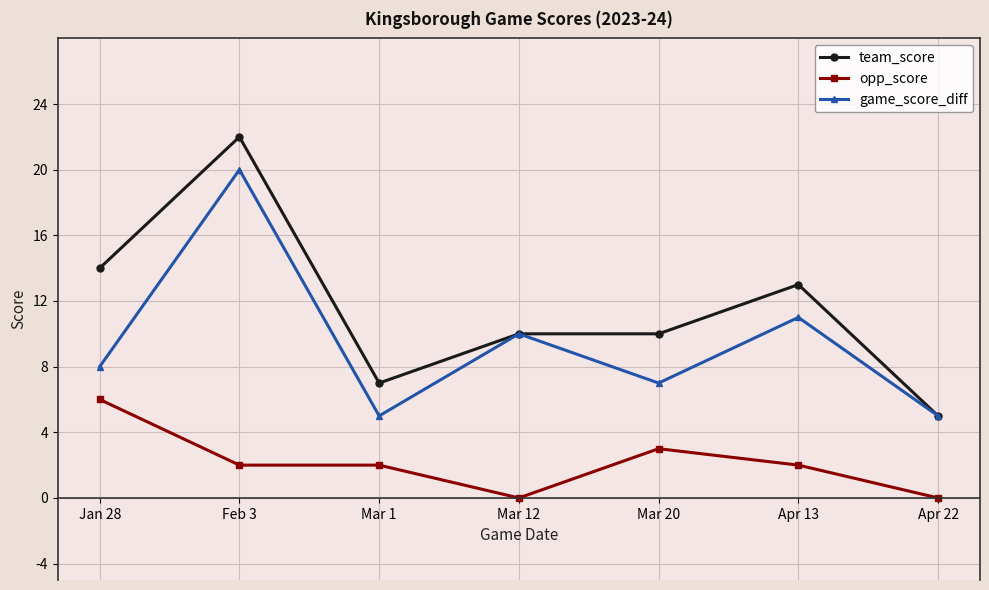

At how many categories does at least one series exceed 4?

7